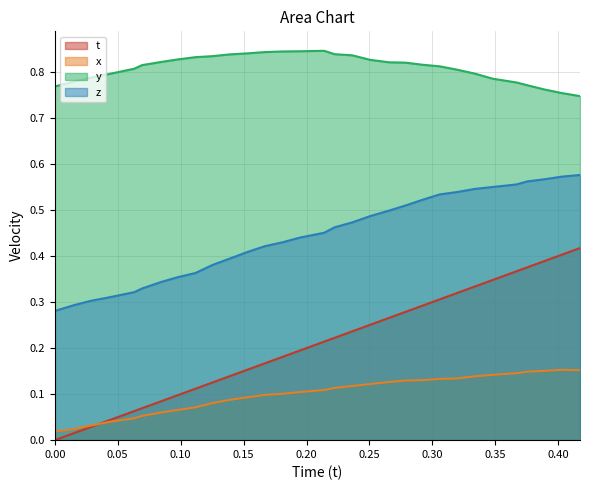

What are all the series names shown in the legend?

t, x, y, z